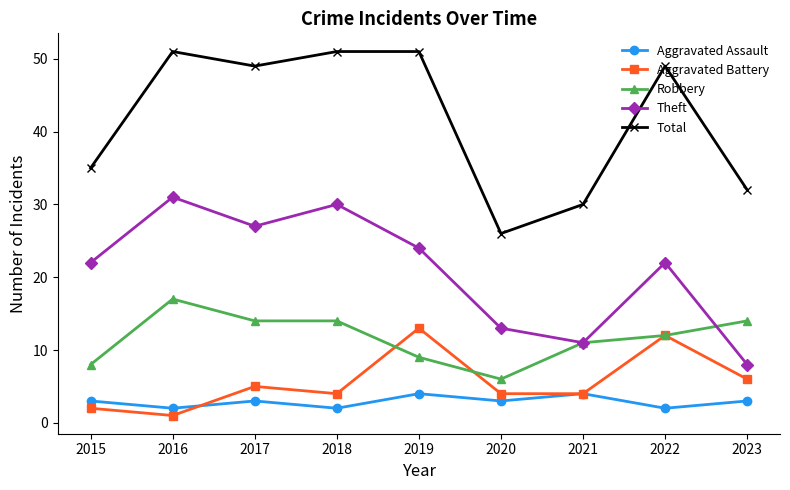

List the series in order of their peak value, highest first.

Total, Theft, Robbery, Aggravated Battery, Aggravated Assault